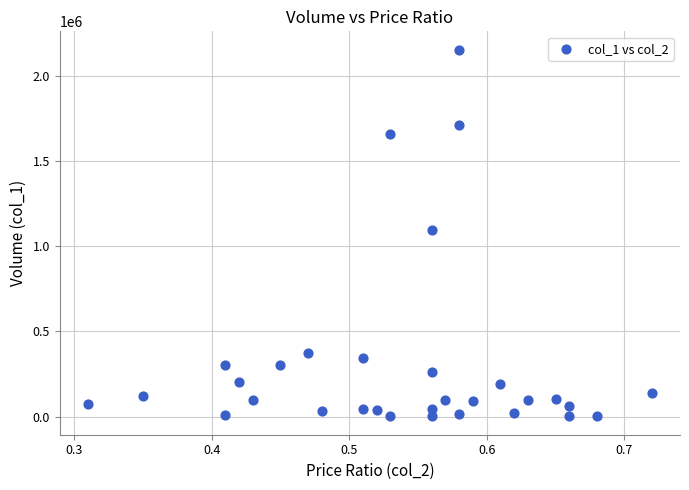

What is the range of Y values (max minus min)?

2152000